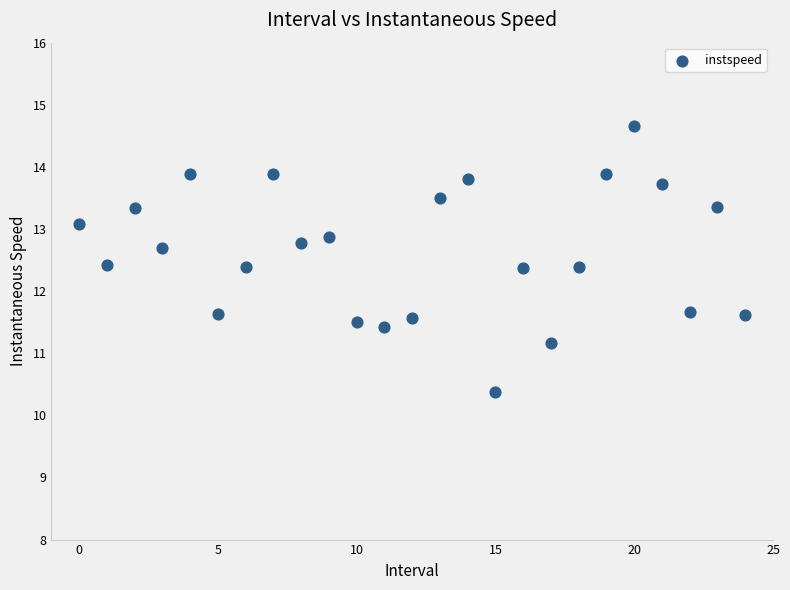

What is the range of Y values (max minus min)?

4.3